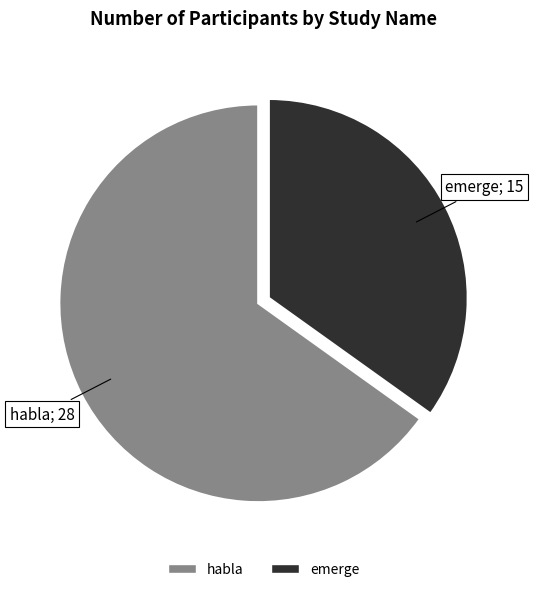

Rank the categories by value from lowest to highest.

emerge, habla